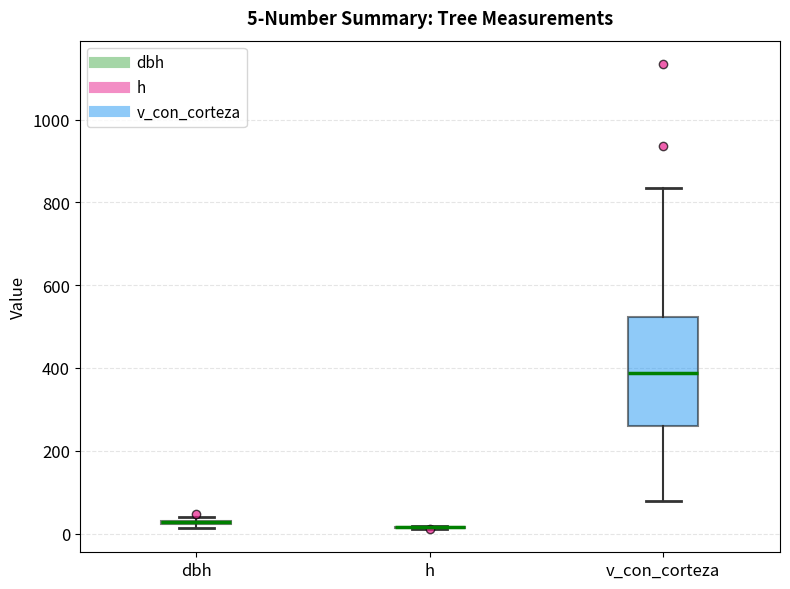

Comparing the boxes themselves (not the whiskers), which one is the tallest?

v_con_corteza